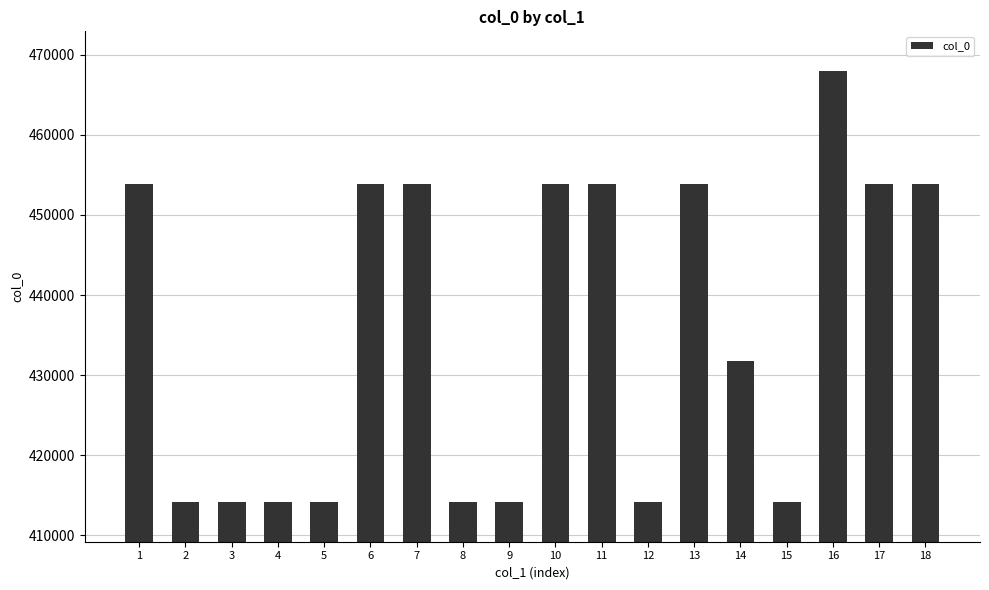

Is it true that the value at 18 is 453913?

True